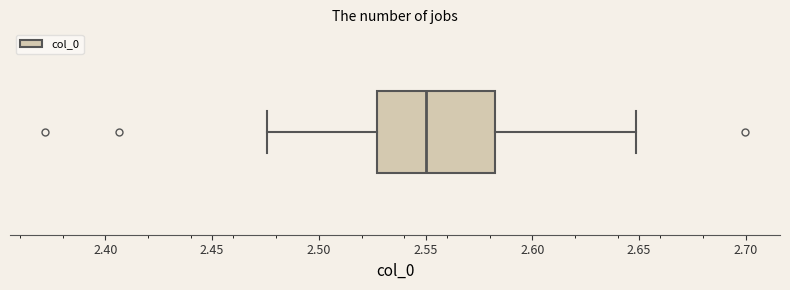

Transcribe this box plot: give where the median line is, the range the box spans, and where the two whiskers end, as read against the x-axis. The values are not printed on the chart, so give them approximately, as read against the axis.

median 2.550, box 2.525 to 2.585, whiskers 2.475 to 2.650